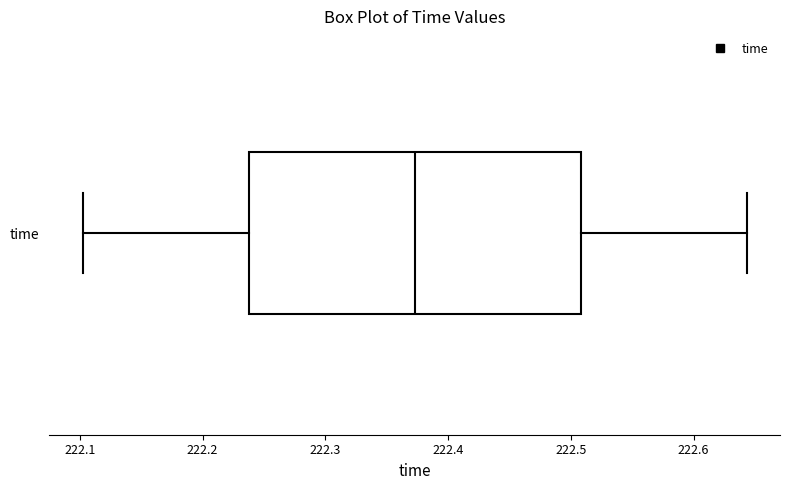

Where does the median line of the box for time sit on the x-axis? The values are not printed on the chart, so give them approximately, as read against the axis.

222.37